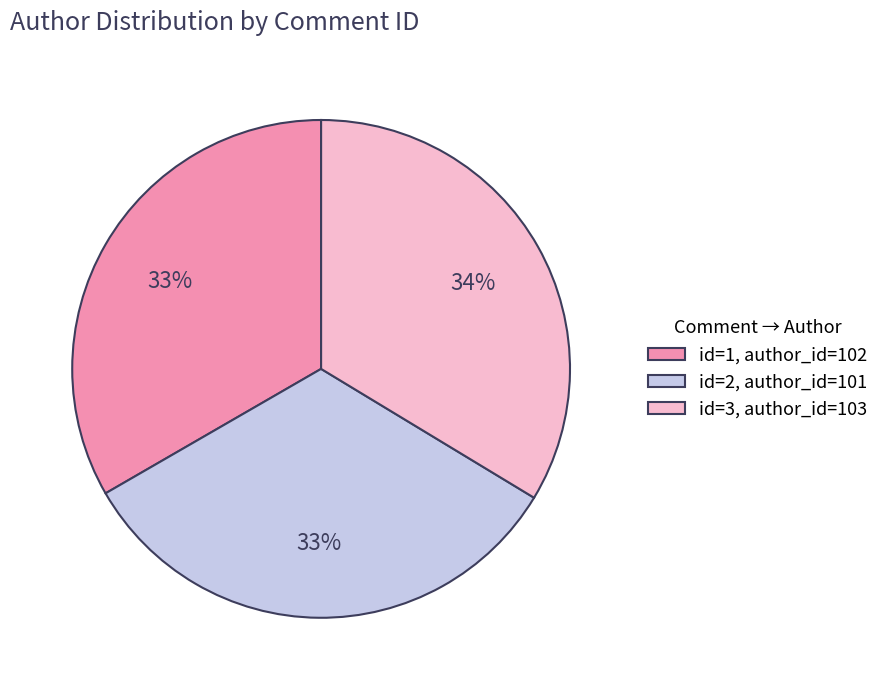

Combined, do id=3, author_id=103 and id=2, author_id=101 account for over 50%?

Yes